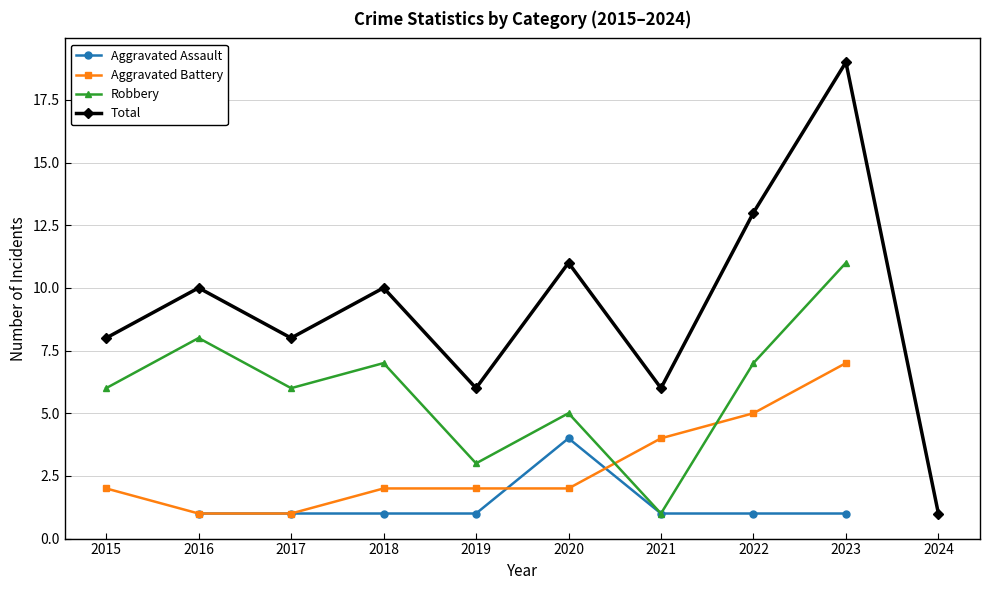

The Total series shows 10 at 2019. True or false?

False